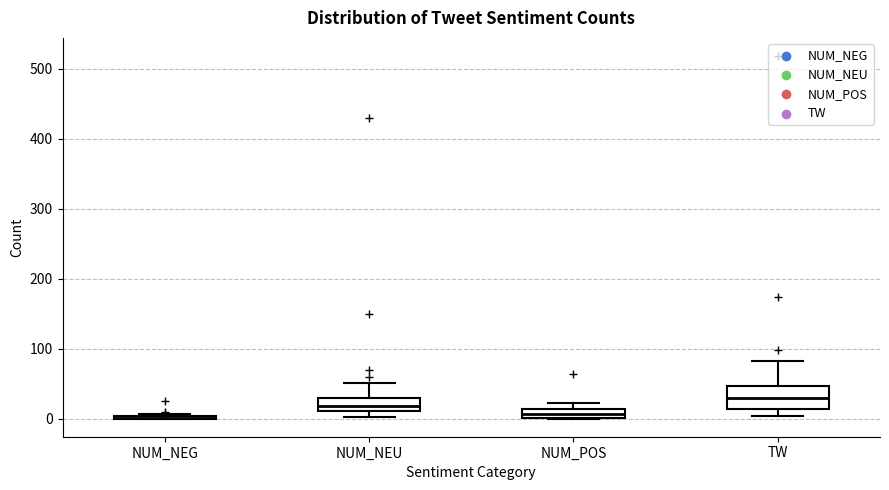

Comparing the boxes themselves (not the whiskers), which one is the tallest?

TW